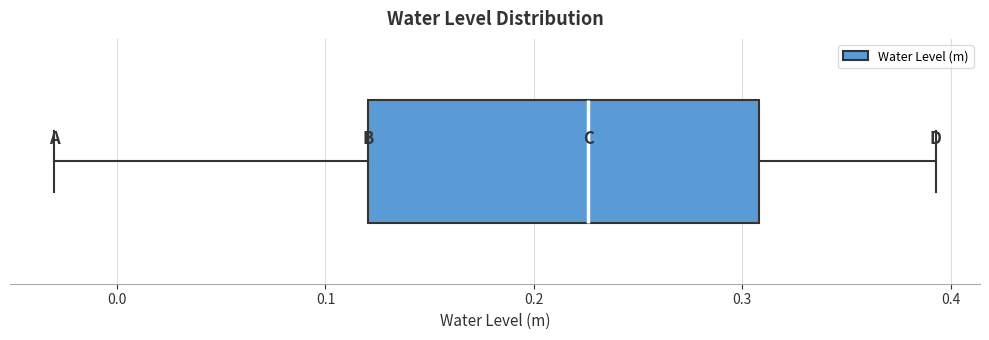

Transcribe this box plot: give where the median line is, the range the box spans, and where the two whiskers end, as read against the x-axis. The values are not printed on the chart, so give them approximately, as read against the axis.

median 0.23, box 0.12 to 0.31, whiskers -0.03 to 0.39